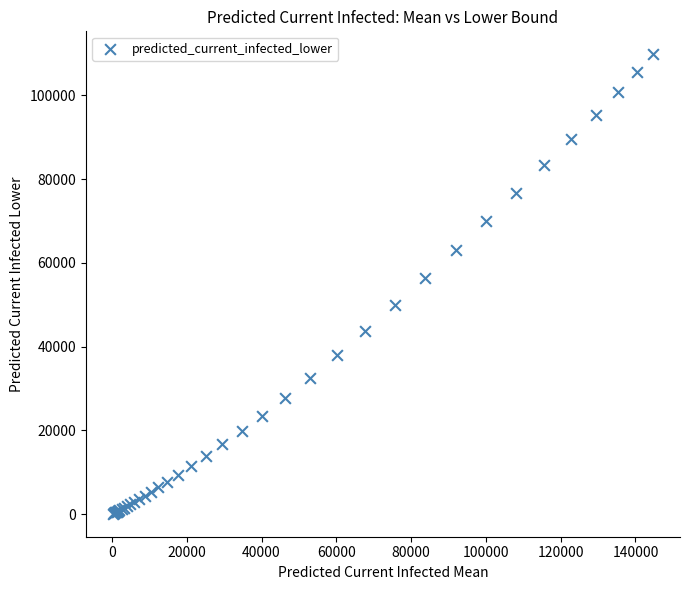

What Y value in the scatter plot is closest to 54954?

56388